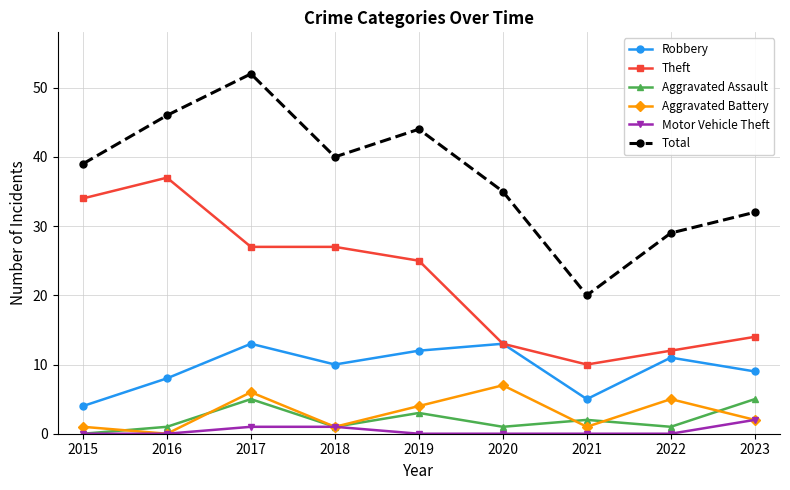

Which series has the largest range (max minus min)?

Total